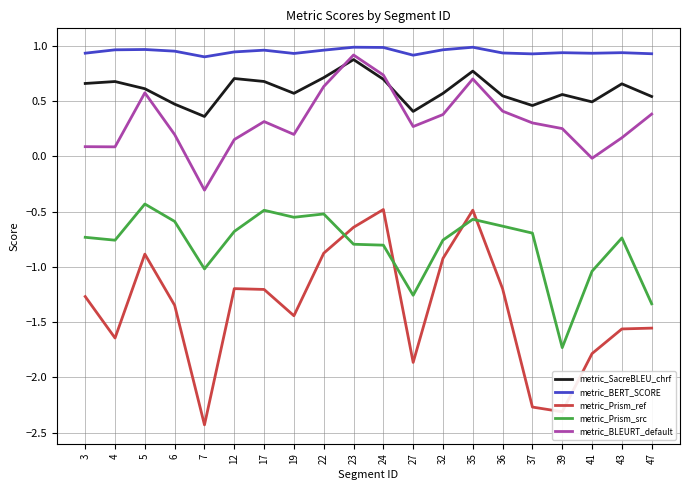

The metric_Prism_src series shows -1.0 at 41. True or false?

True